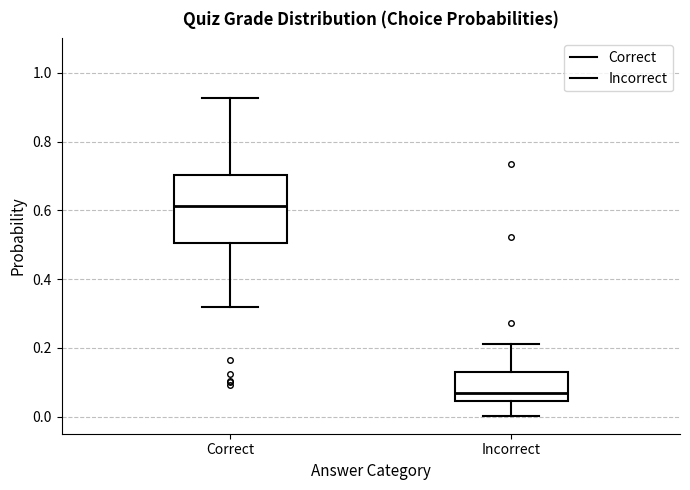

Where does the upper whisker of the box for Correct end on the y-axis? The values are not printed on the chart, so give them approximately, as read against the axis.

0.92